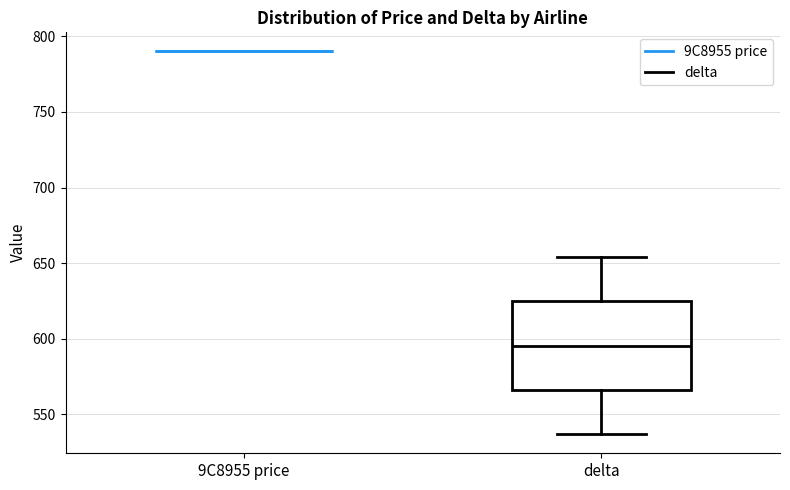

Reading left to right, read every box against the y-axis: the position of its median line, the range the box covers, and the ends of its whiskers. The values are not printed on the chart, so give them approximately, as read against the axis.

9C8955 price: box collapsed to a line at 790, whiskers 790 to 790
delta: median 595, box 565 to 625, whiskers 535 to 655